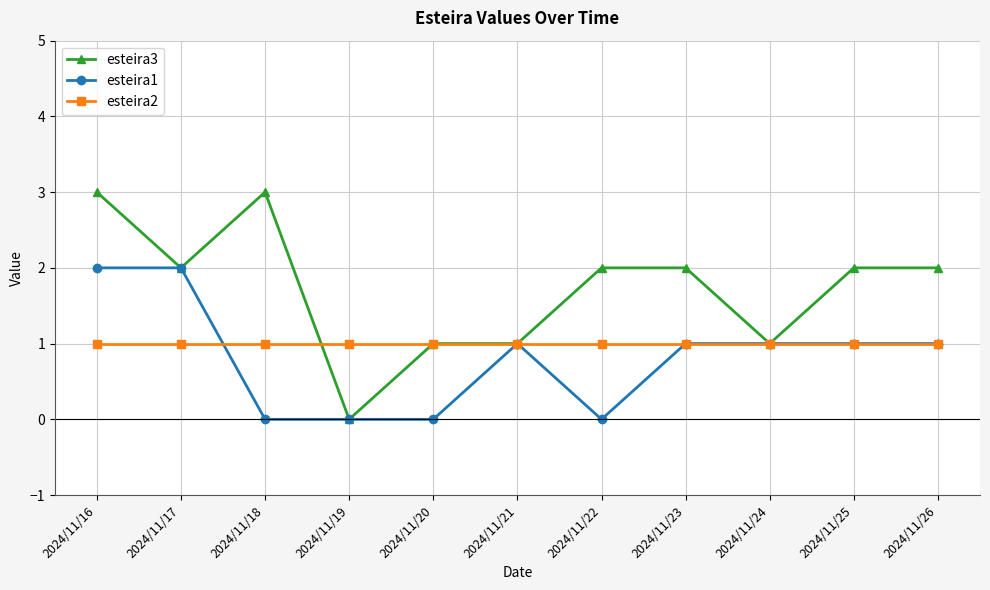

What is the sum of all esteira2 values?

11